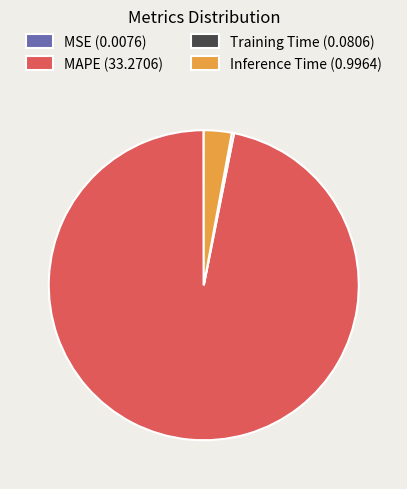

The MAPE (33.2706) slice represents 97% of the pie. True or false?

True